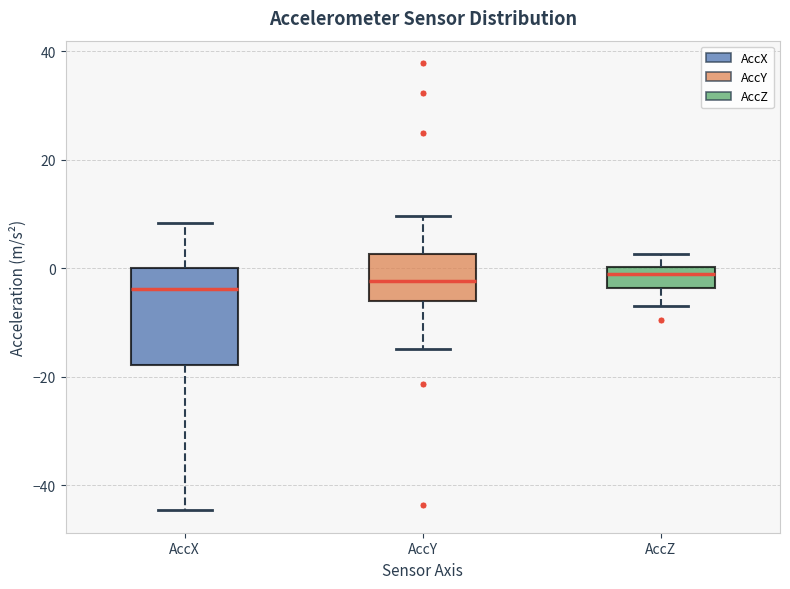

Which box is the tallest, from its lower edge to its upper edge?

AccX